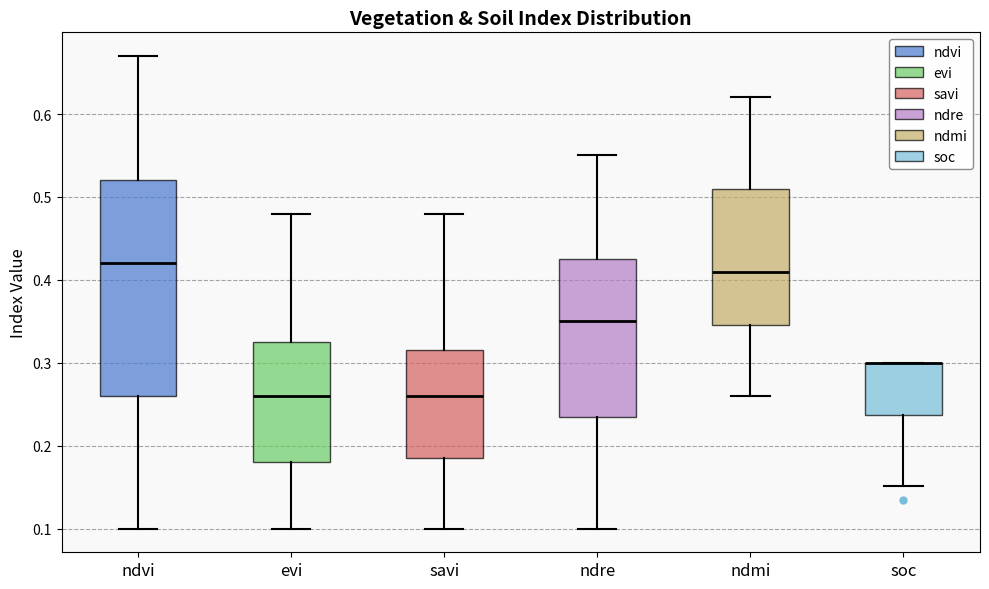

Reading left to right, transcribe this box plot: for each box, give where its median line is, the range the box spans, and where its two whiskers end, as read against the y-axis. The values are not printed on the chart, so give them approximately, as read against the axis.

ndvi: median 0.42, box 0.26 to 0.52, whiskers 0.10 to 0.67
evi: median 0.26, box 0.18 to 0.33, whiskers 0.10 to 0.48
savi: median 0.26, box 0.19 to 0.32, whiskers 0.10 to 0.48
ndre: median 0.35, box 0.24 to 0.43, whiskers 0.10 to 0.55
ndmi: median 0.41, box 0.35 to 0.51, whiskers 0.26 to 0.62
soc: median 0.30 (drawn on the box's upper edge), box 0.24 to 0.30, whiskers 0.15 to 0.30